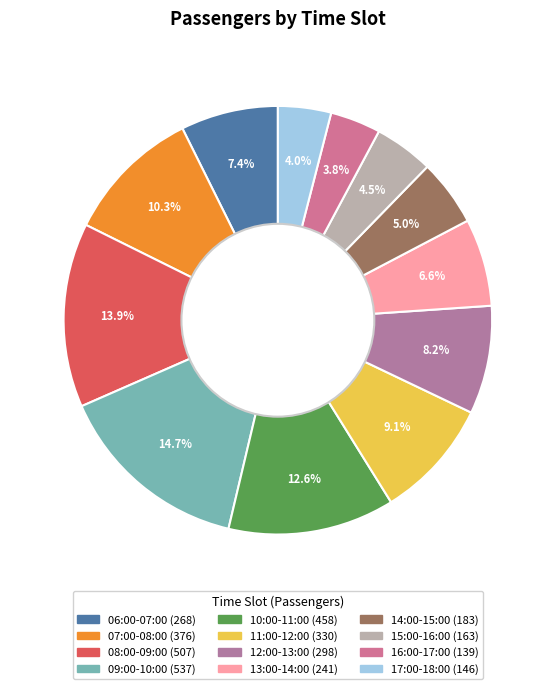

What percentage do 07:00-08:00 and 16:00-17:00 together represent?

14.1%